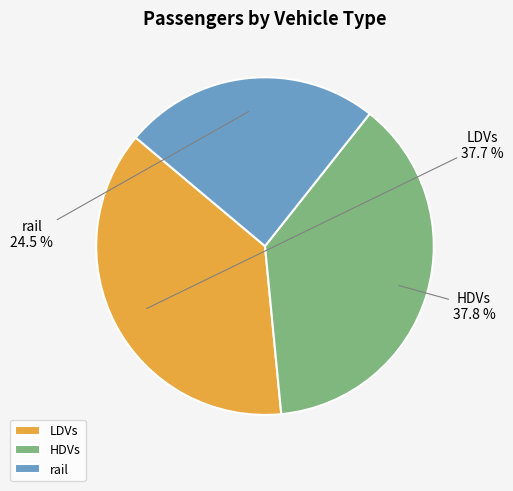

How many slices are in this pie chart?

3